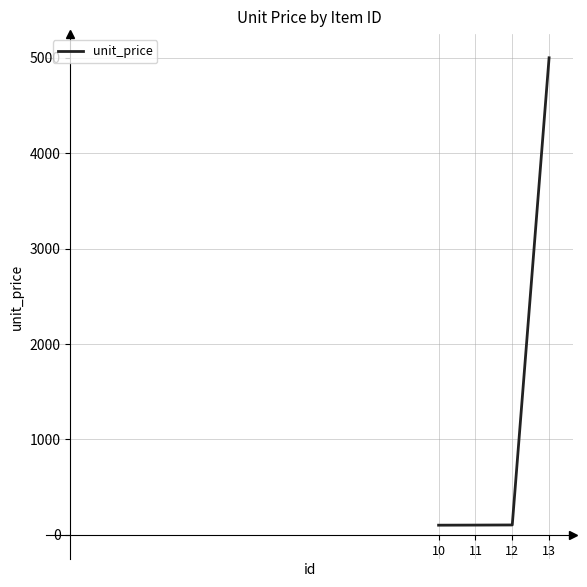

What is the sum of the values at 12 and 11?

203.3